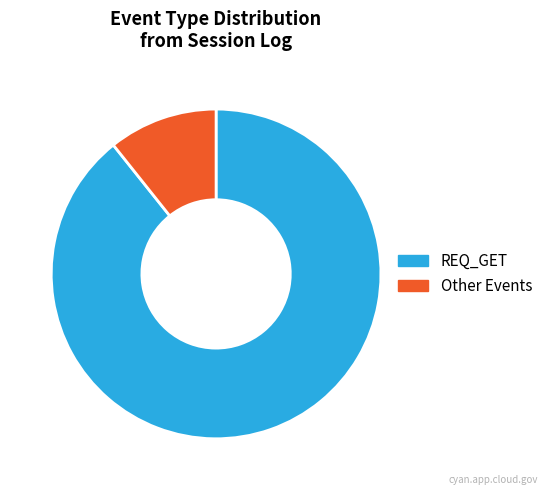

To the nearest percent, what is the average slice percentage?

50%